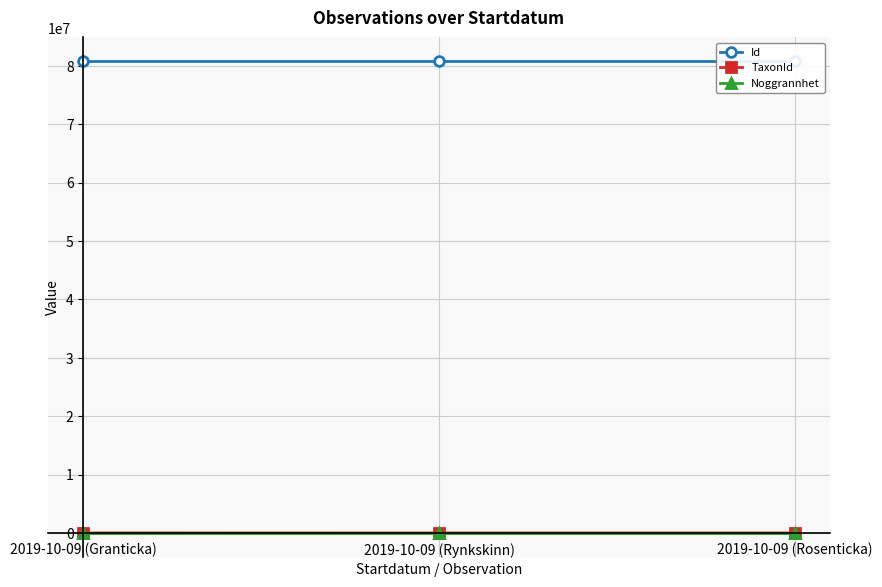

The TaxonId series shows 658 at 2019-10-09 (Rosenticka). True or false?

True